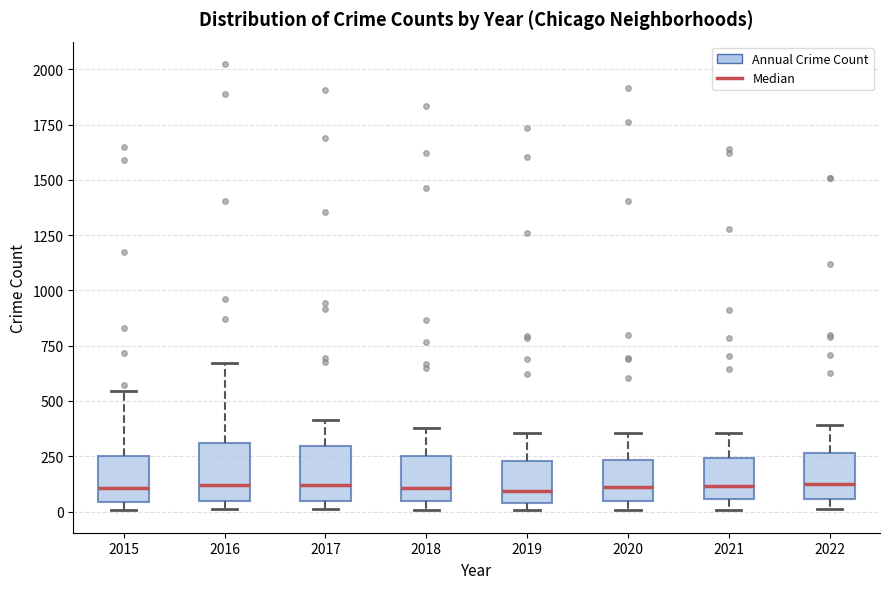

Where is the lower edge of the box at x = 2016 on the y-axis? The values are not printed on the chart, so give them approximately, as read against the axis.

50